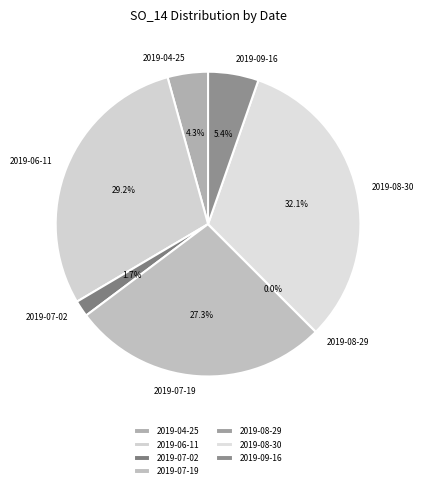

To the nearest percent, what is the combined percentage of 2019-07-02 and 2019-04-25?

6%